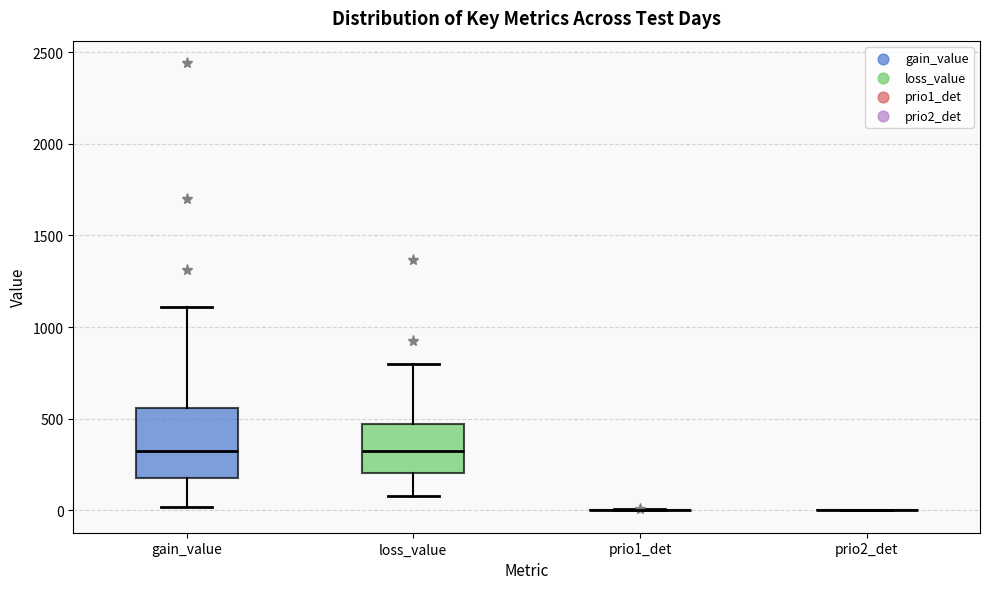

Reading left to right, read every box against the y-axis: the position of its median line, the range the box covers, and the ends of its whiskers. The values are not printed on the chart, so give them approximately, as read against the axis.

gain_value: median 300, box 200 to 550, whiskers 0 to 1100
loss_value: median 300, box 200 to 450, whiskers 100 to 800
prio1_det: box collapsed to a line at 0, whiskers 0 to 0
prio2_det: box collapsed to a line at 0, whiskers 0 to 0